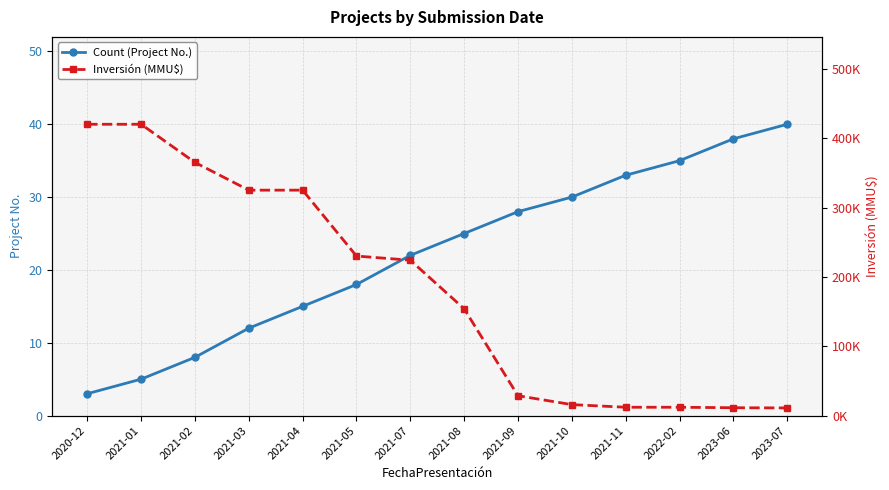

What is the difference between the maximum and second lowest values in the Inversión (MMU$) series?

408700